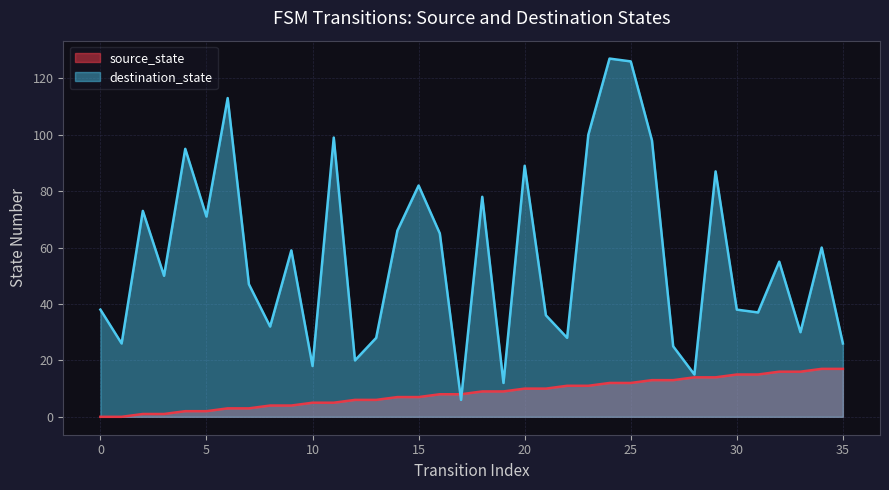

The source_state series shows 27 at 32. True or false?

False